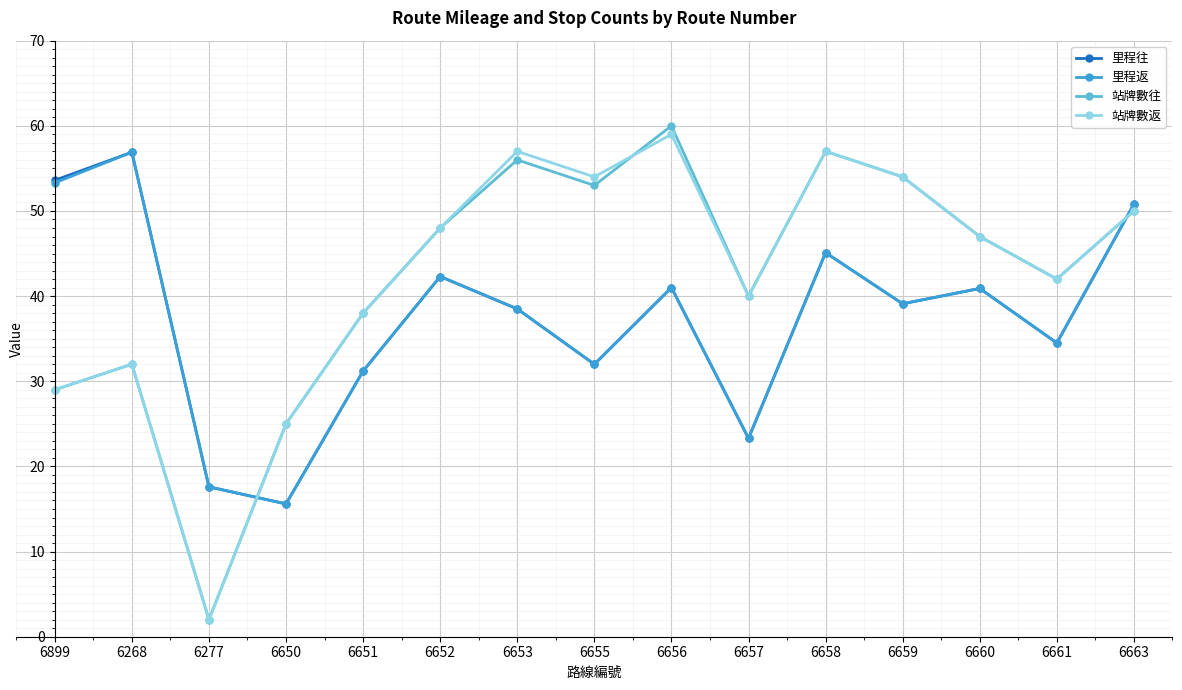

Where is 站牌數往 nearest to the value 31?

6268